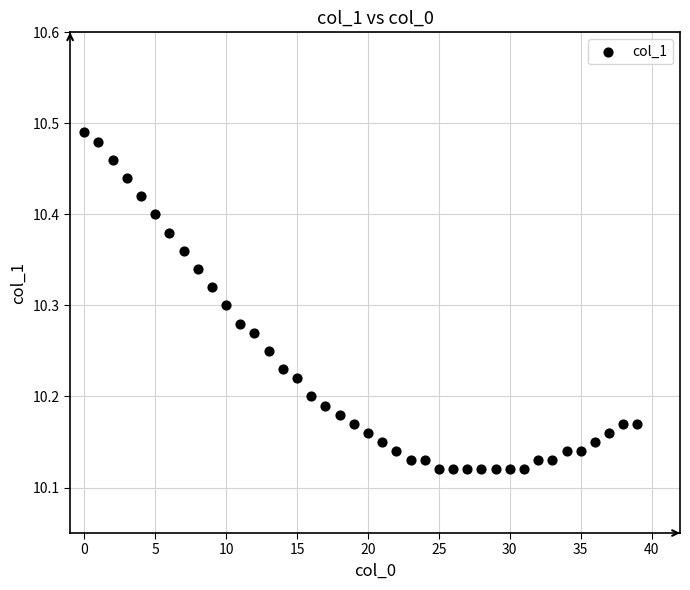

What is the range of Y values (max minus min)?

0.4